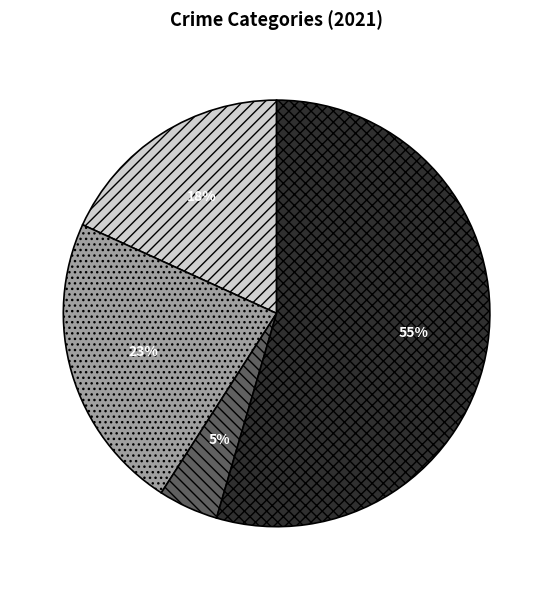

How many segments does this pie chart have?

4